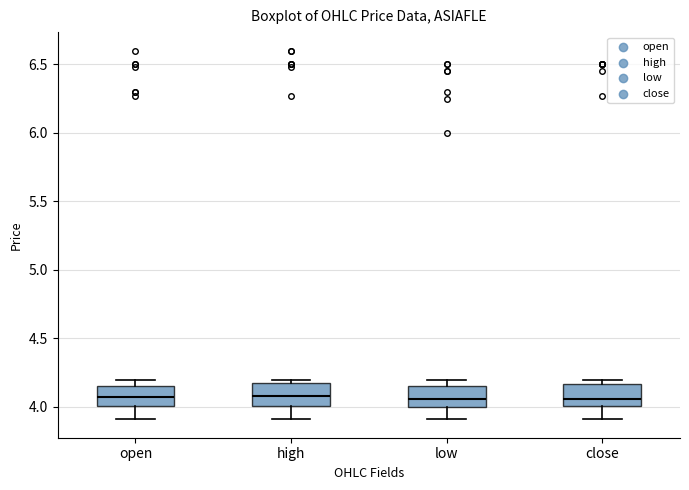

Reading left to right, read every box against the y-axis: the position of its median line, the range the box covers, and the ends of its whiskers. The values are not printed on the chart, so give them approximately, as read against the axis.

open: median 4.10, box 4.00 to 4.15, whiskers 3.90 to 4.20
high: median 4.10, box 4.00 to 4.15, whiskers 3.90 to 4.20
low: median 4.05, box 4.00 to 4.15, whiskers 3.90 to 4.20
close: median 4.05, box 4.00 to 4.15, whiskers 3.90 to 4.20